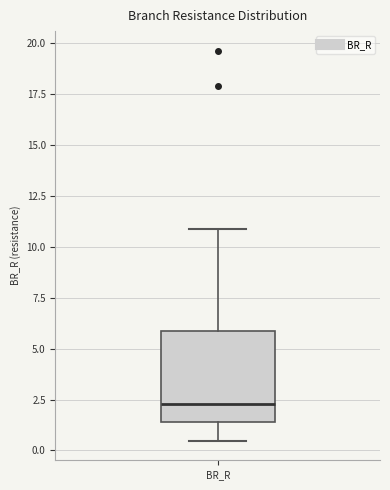

Read this box plot against the y-axis: the position of the median line, the range covered by the box, and the ends of both whiskers. The values are not printed on the chart, so give them approximately, as read against the axis.

median 2.5, box 1.5 to 6.0, whiskers 0.5 to 11.0